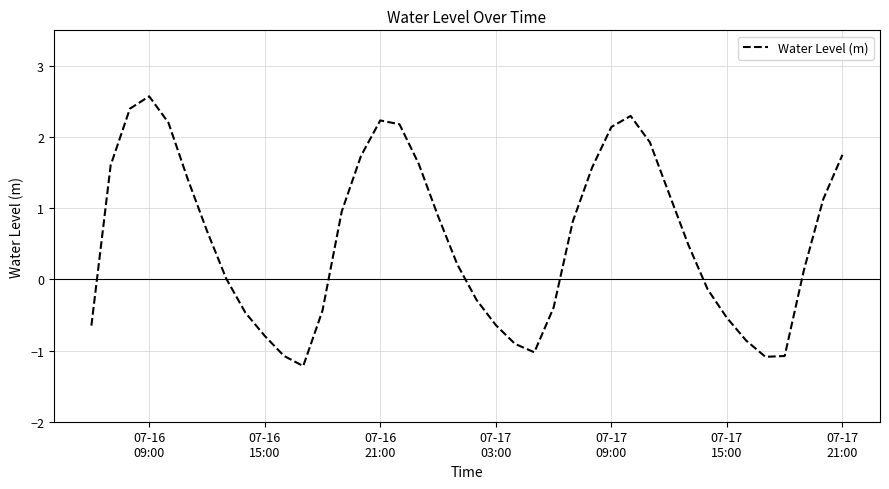

What is the difference between the maximum and minimum values?

3.8